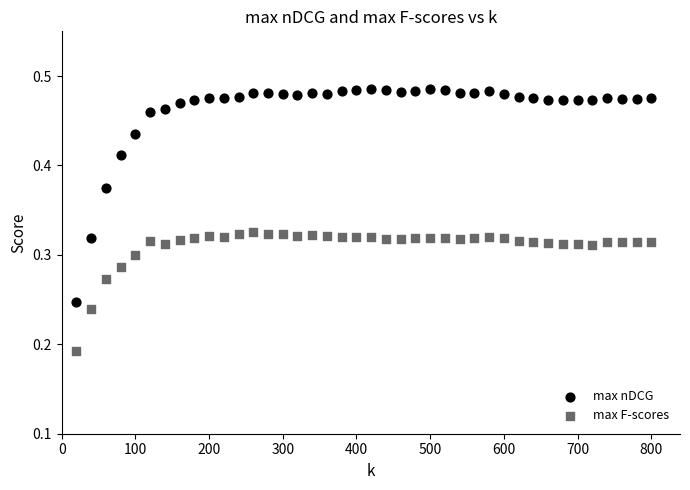

Which series reaches the maximum Y coordinate?

max nDCG